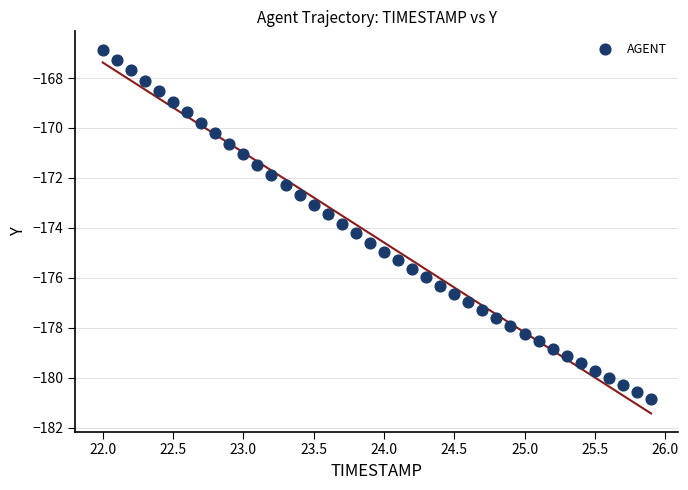

What is the range of Y values (max minus min)?

14.0